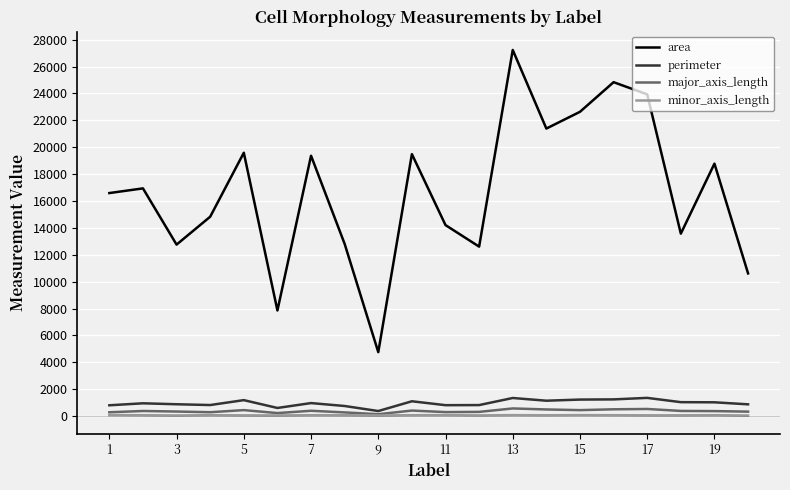

What is the greatest value displayed?

27231.0